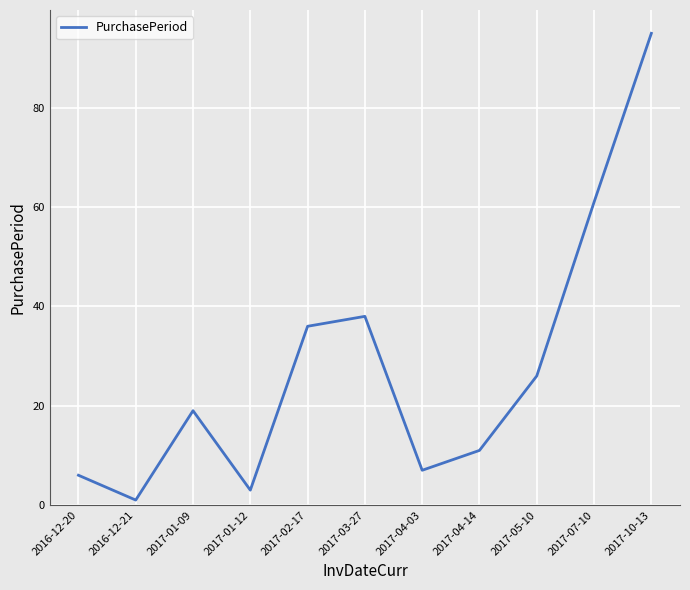

What is the minimum value shown in the chart?

1